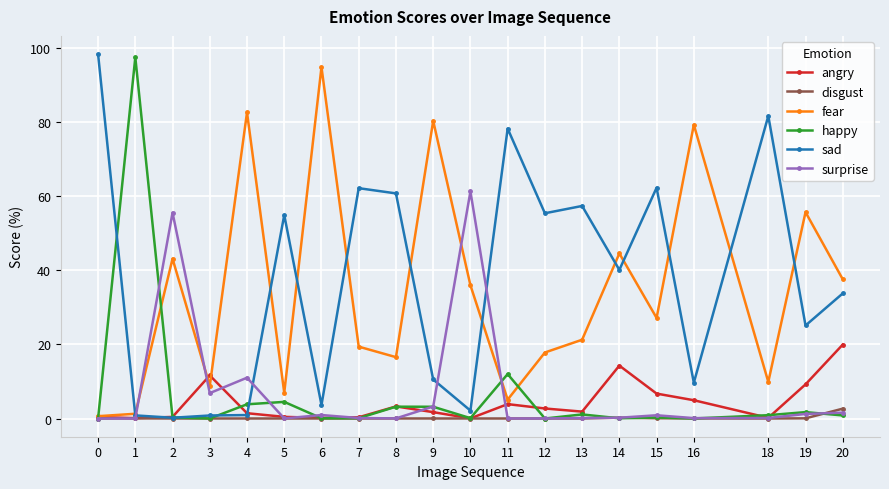

What is the difference between the second highest and second lowest values in the surprise series?

55.5